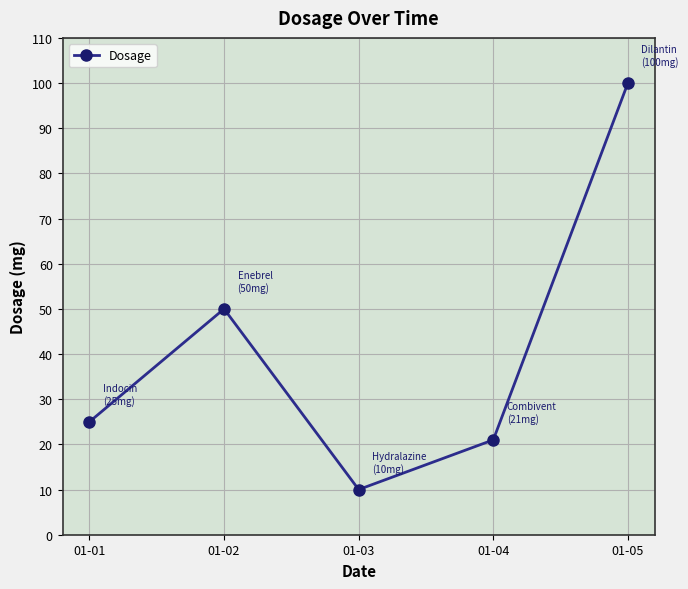

Read the value at 01-05, to the nearest 5.

100